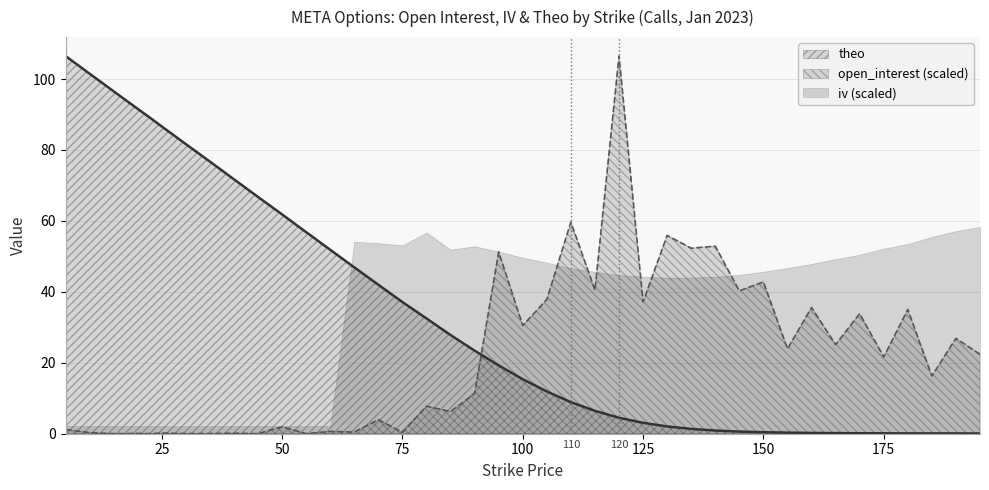

True or false: theo has more than 0 interior local peaks.

False